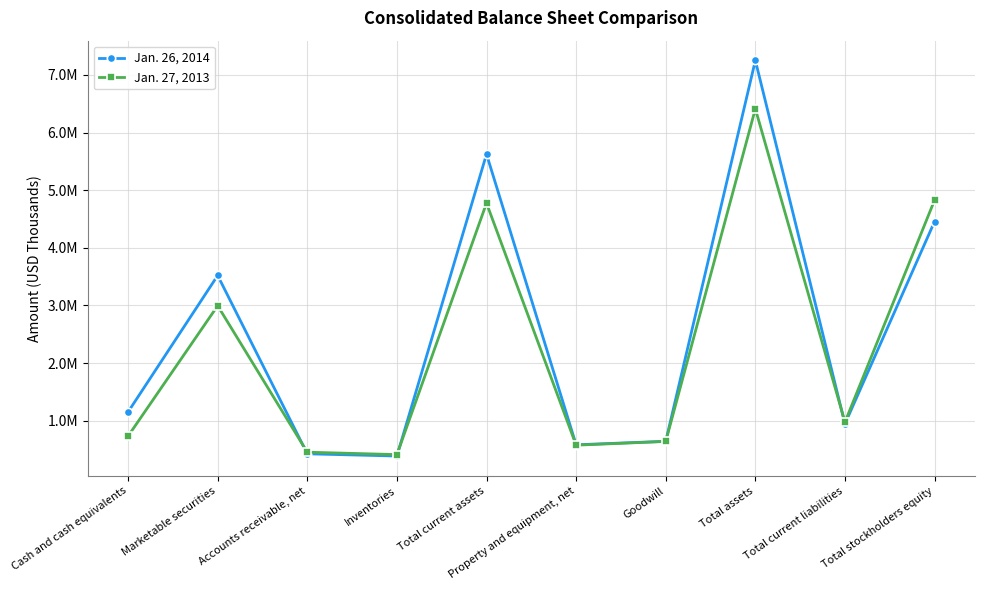

Is this an area chart (filled region under the line)?

No